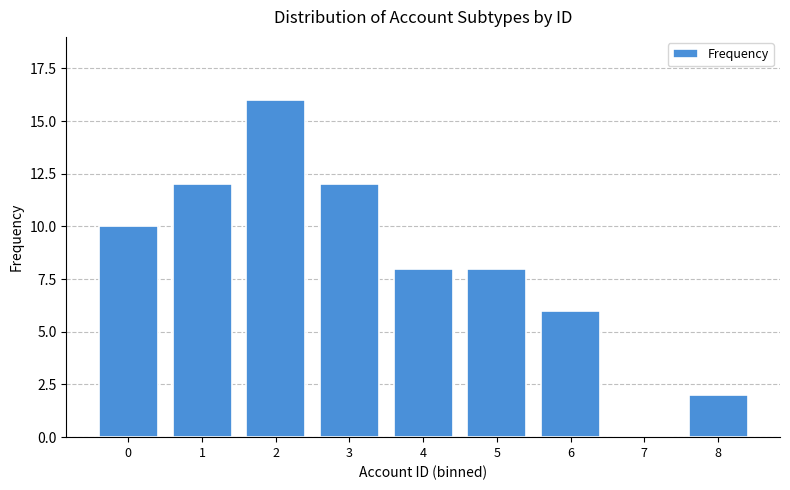

What is the sum of the values at 3 and 5?

20